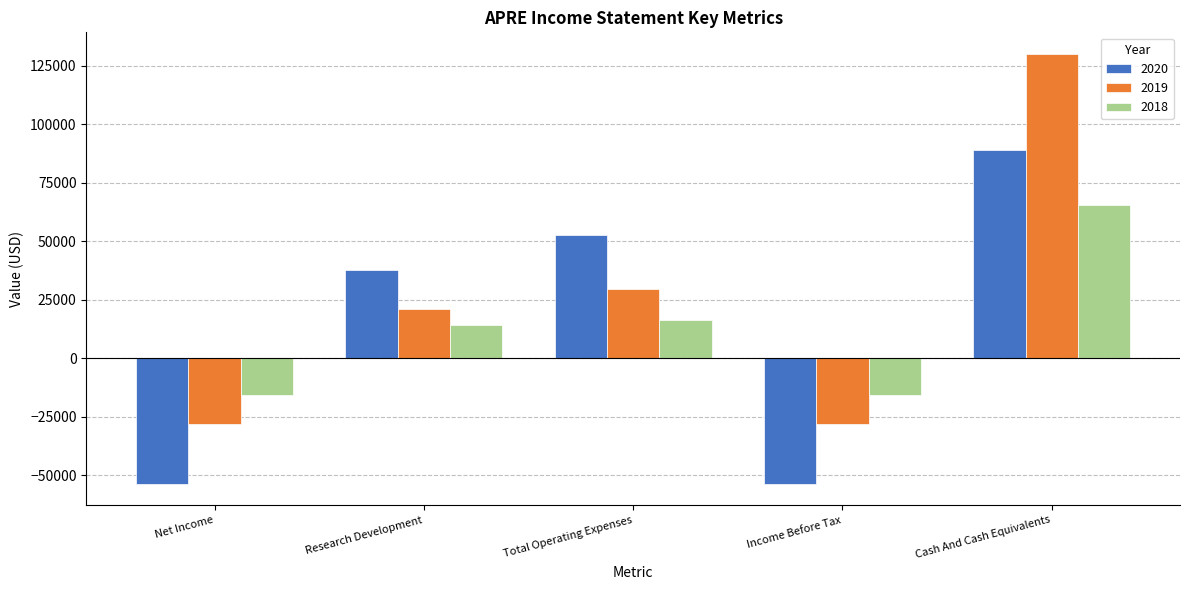

What is the label of the 2nd bar from the left?

Research Development